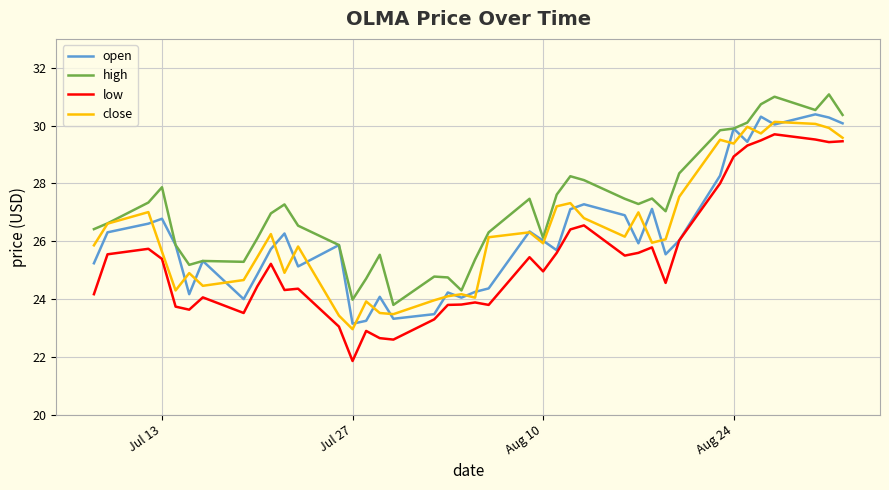

What is the greatest value displayed?

31.1